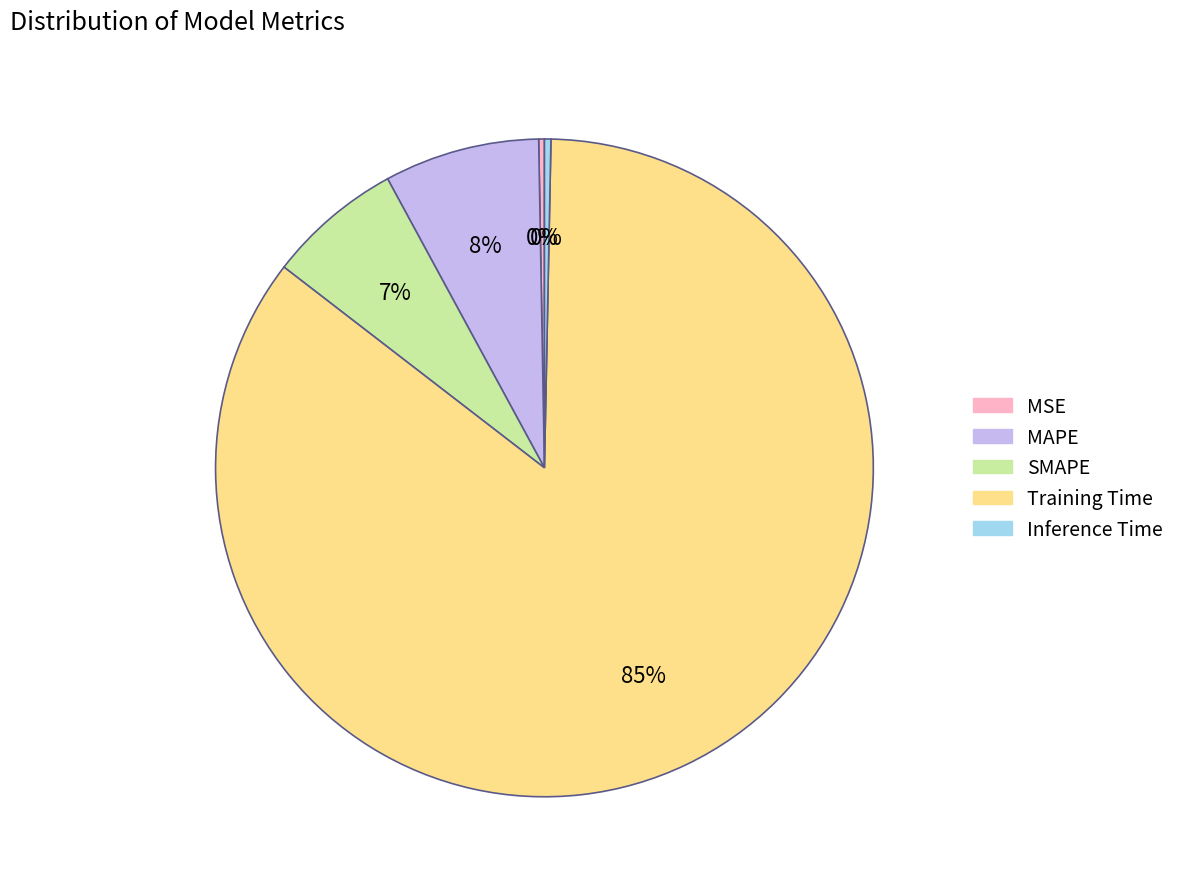

Which slice represents more than half of the pie?

Training Time